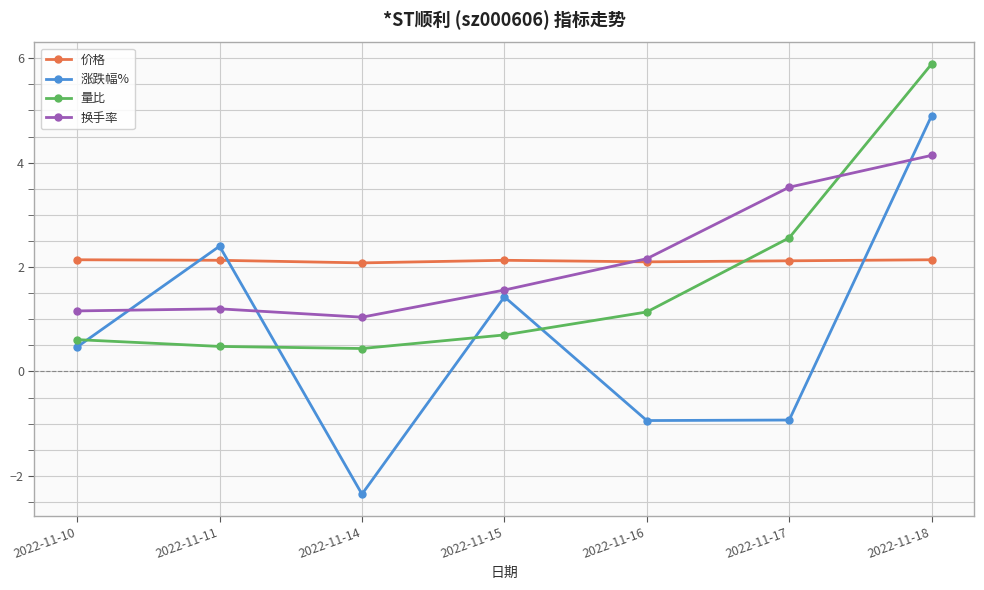

Where does the 涨跌幅% series first go above 0?

2022-11-10